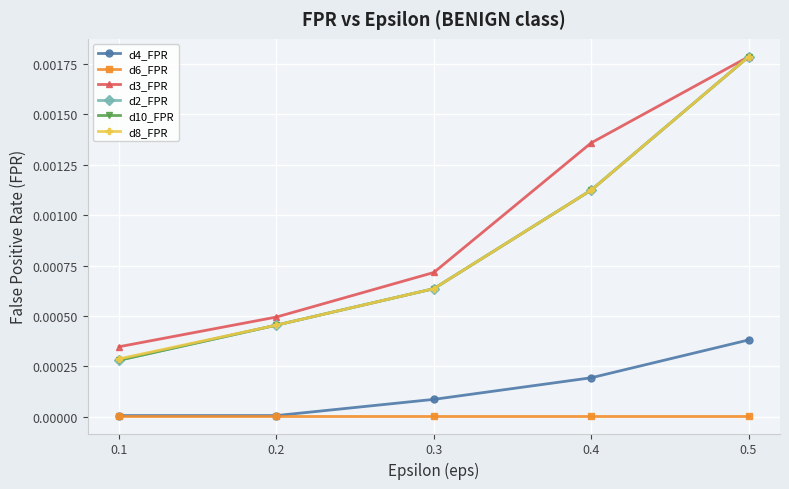

Is this an area chart (filled region under the line)?

No